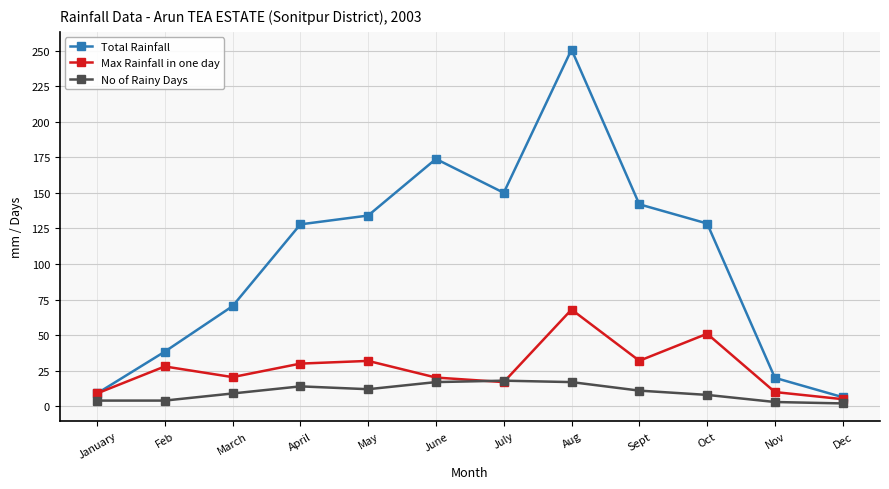

Rank the series by their maximum value, from highest to lowest.

Total Rainfall, Max Rainfall in one day, No of Rainy Days